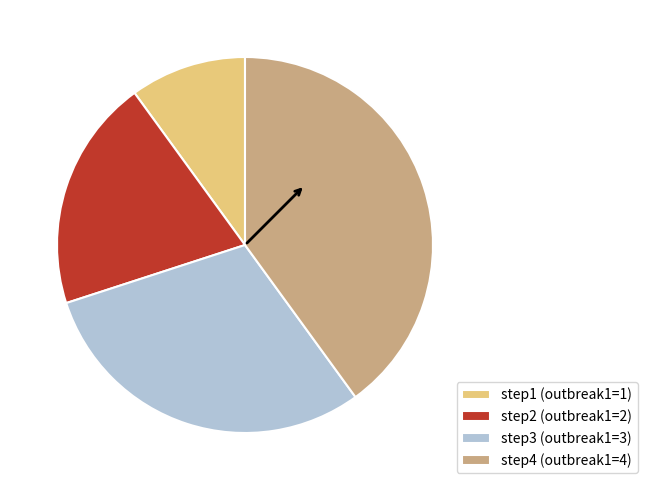

Which slice is the smallest?

step1